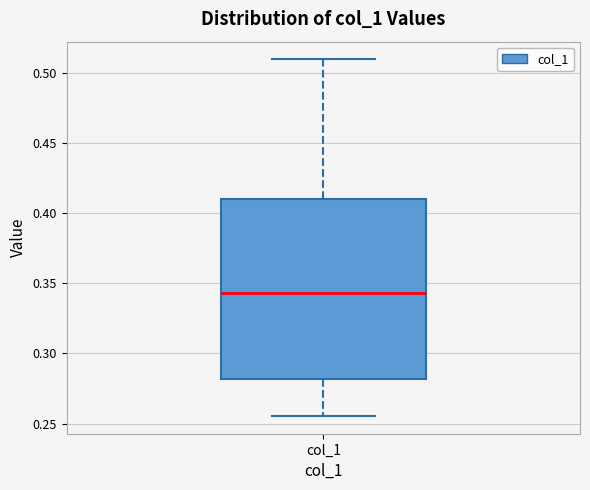

Transcribe this box plot: give where the median line is, the range the box spans, and where the two whiskers end, as read against the y-axis. The values are not printed on the chart, so give them approximately, as read against the axis.

median 0.345, box 0.280 to 0.410, whiskers 0.255 to 0.510